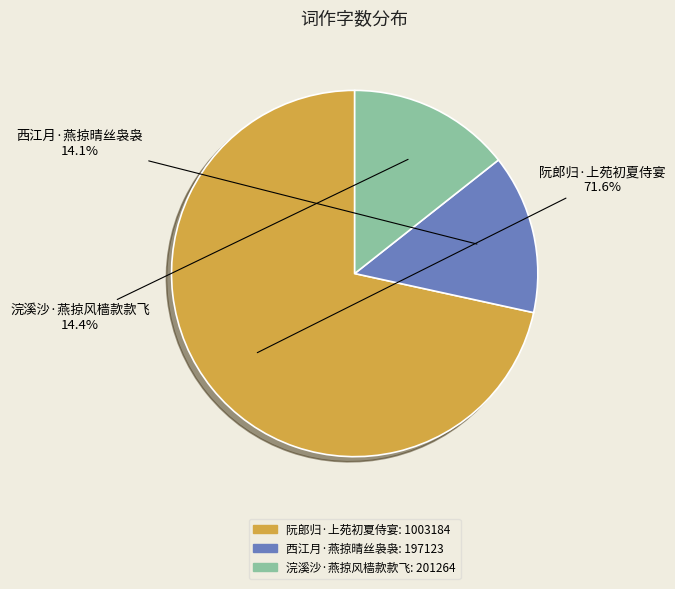

Is there any slice that represents more than half of the pie?

Yes